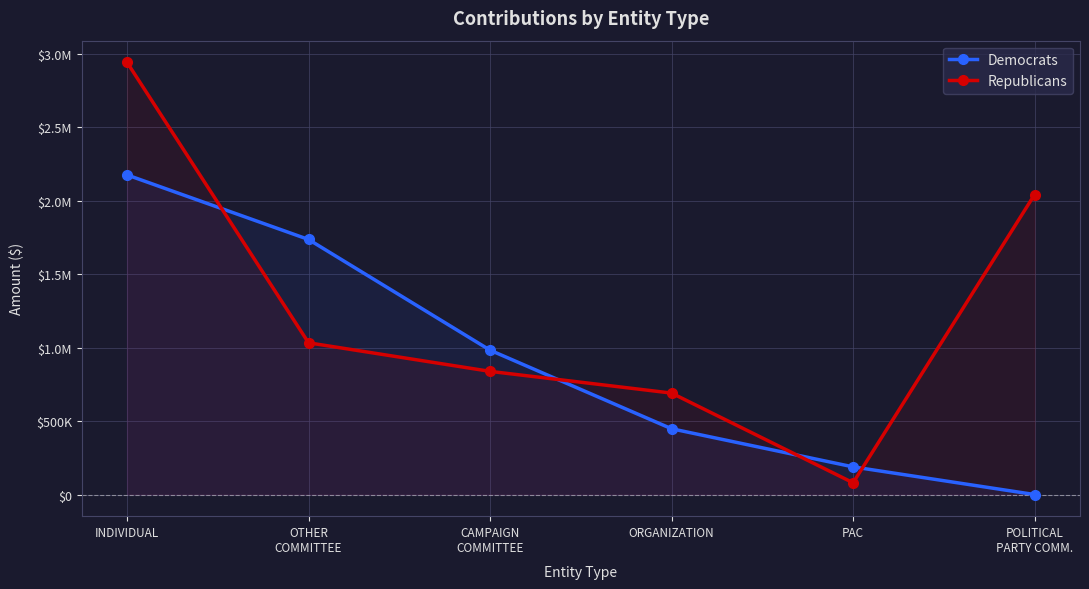

What are all the series names shown in the legend?

Democrats, Republicans